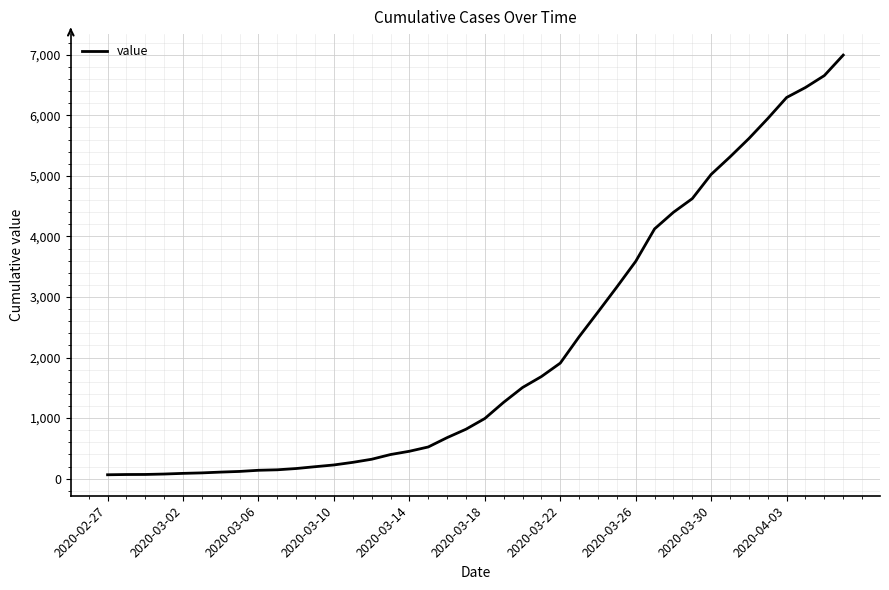

How many lines are shown in the chart?

1